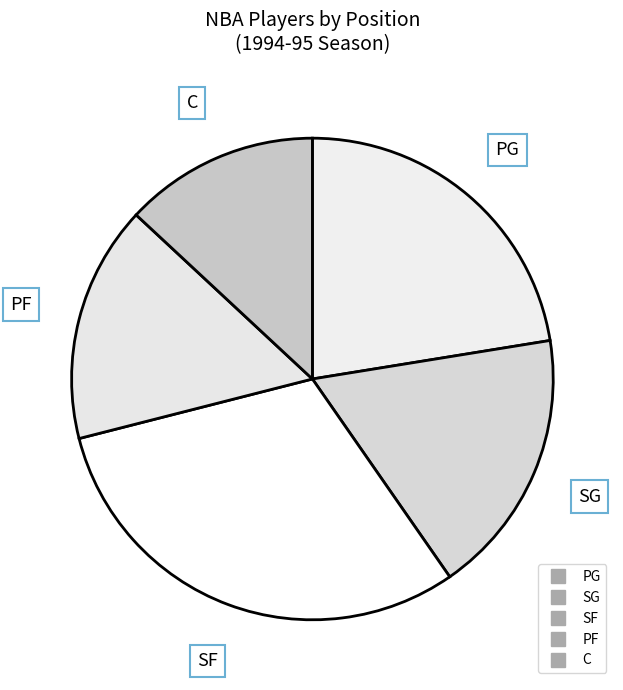

Which slice is the smallest?

C